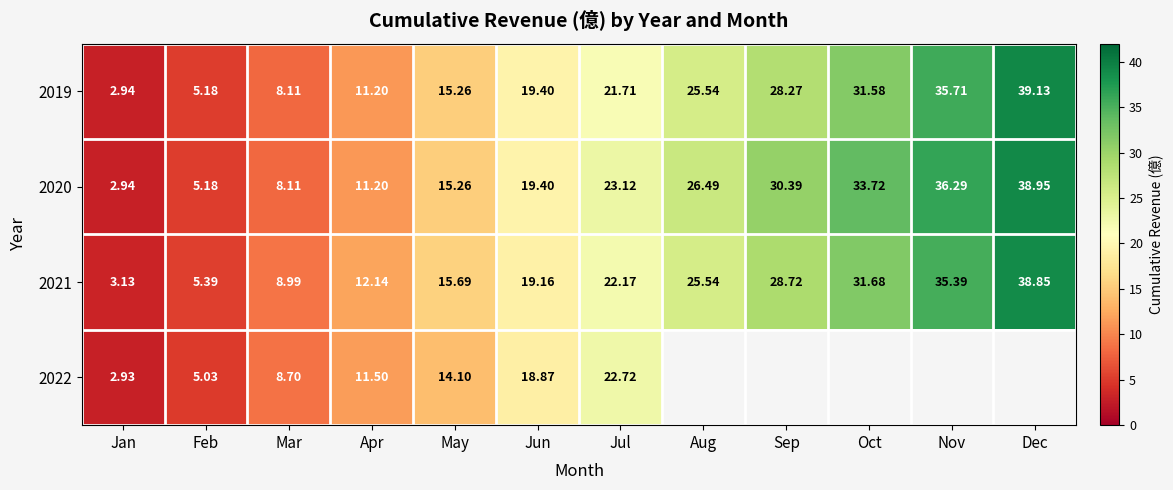

At which label does 2019 first exceed 21?

Jul